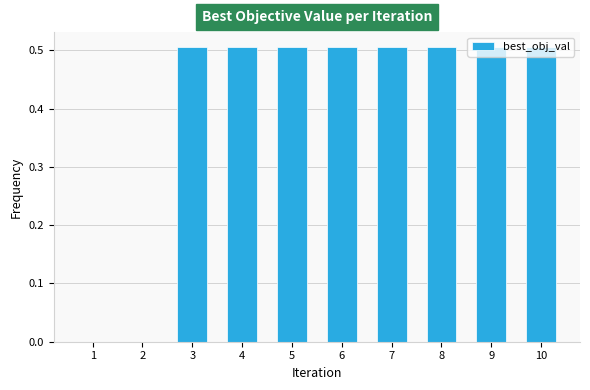

Are the bars grouped side by side (vs. stacked)?

No